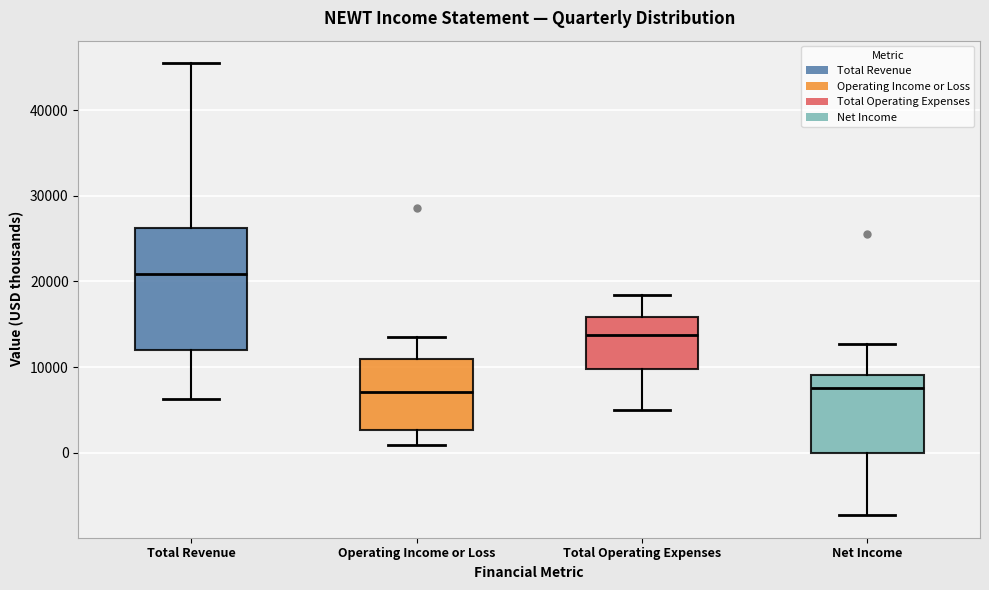

Where does the median line of the box for Total Operating Expenses sit on the y-axis? The values are not printed on the chart, so give them approximately, as read against the axis.

14000